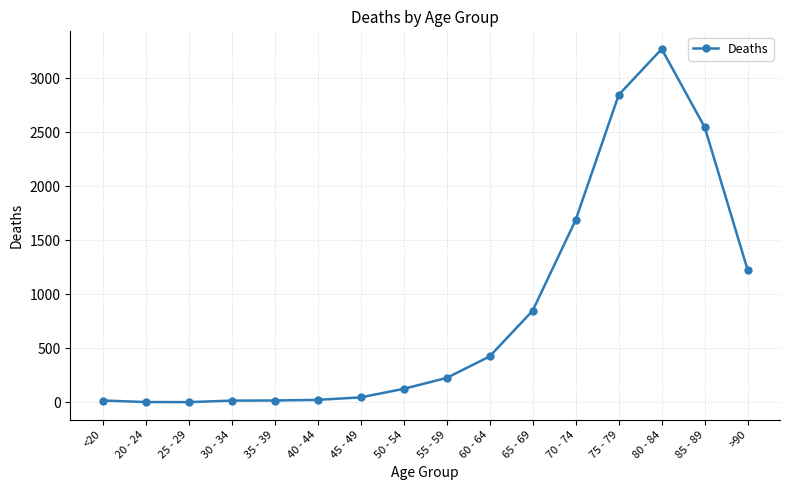

At which category does the chart reach its peak across all series?

80 - 84